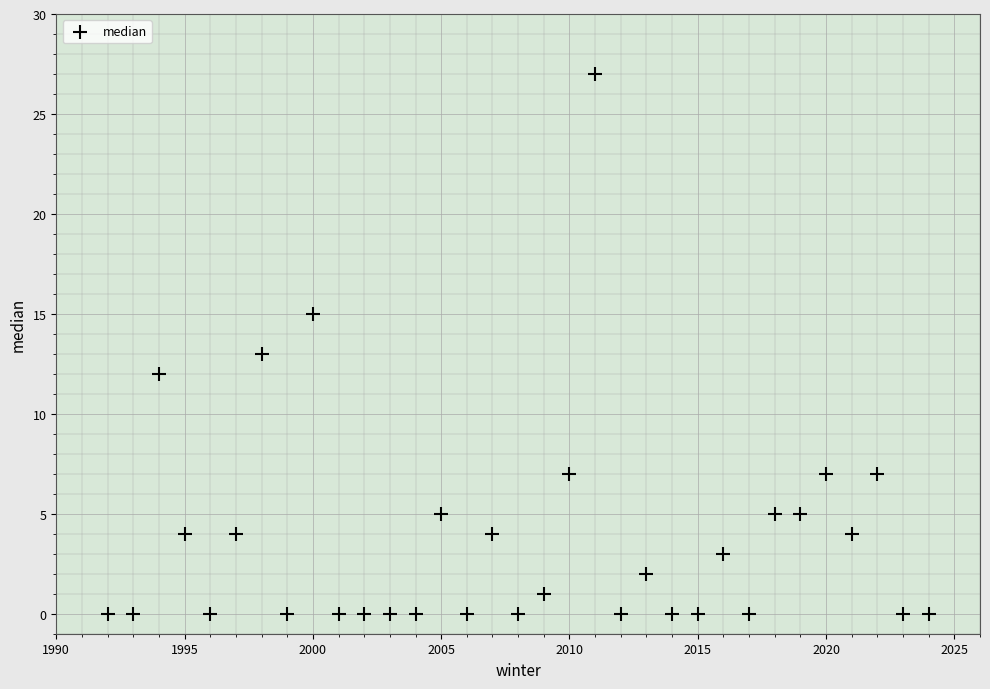

What is the range of X values (max minus min)?

32